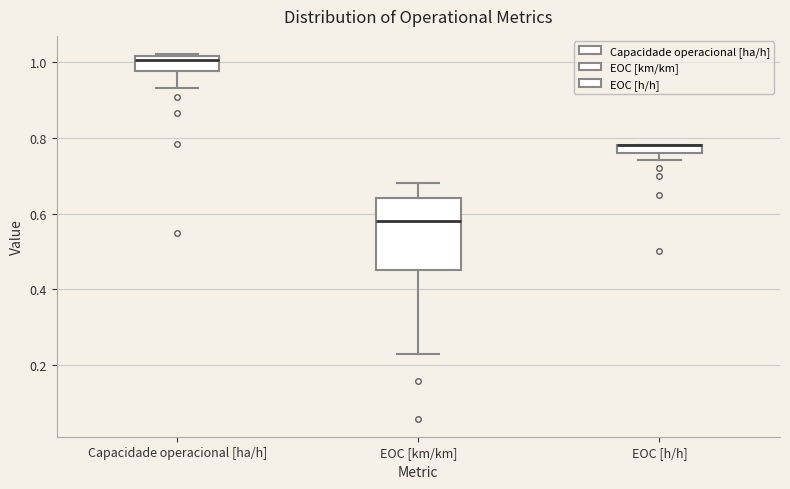

Where does the lower whisker of the box for Capacidade operacional [ha/h] end on the y-axis? The values are not printed on the chart, so give them approximately, as read against the axis.

0.94